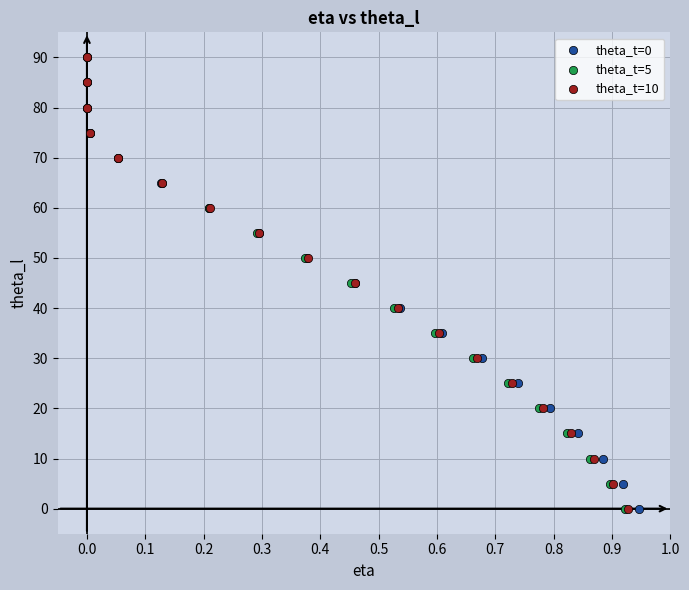

What are all the series names shown in the legend?

theta_t=0, theta_t=5, theta_t=10